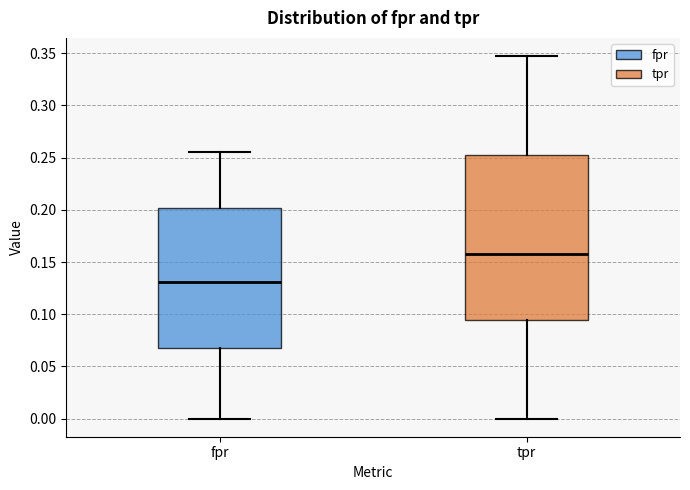

Which box is the tallest, from its lower edge to its upper edge?

tpr